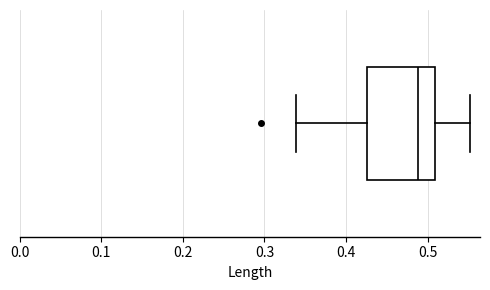

Where is the left edge of the box on the x-axis? The values are not printed on the chart, so give them approximately, as read against the axis.

0.43